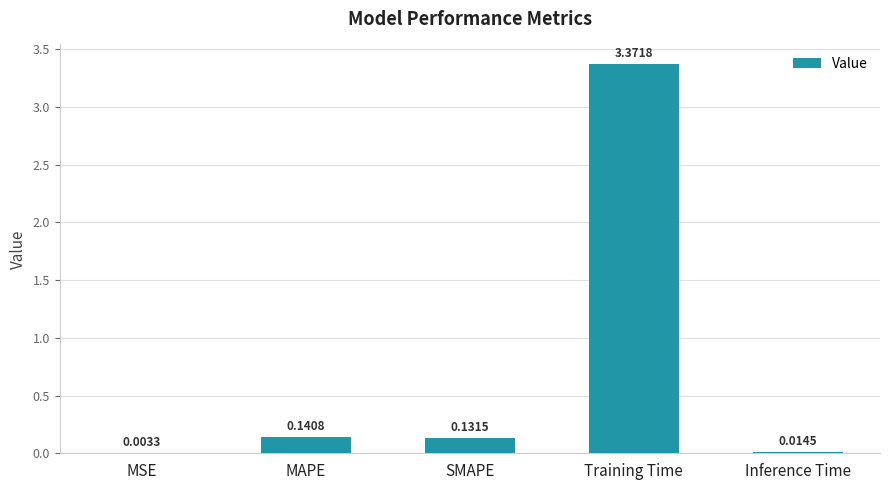

What is the average value?

0.7